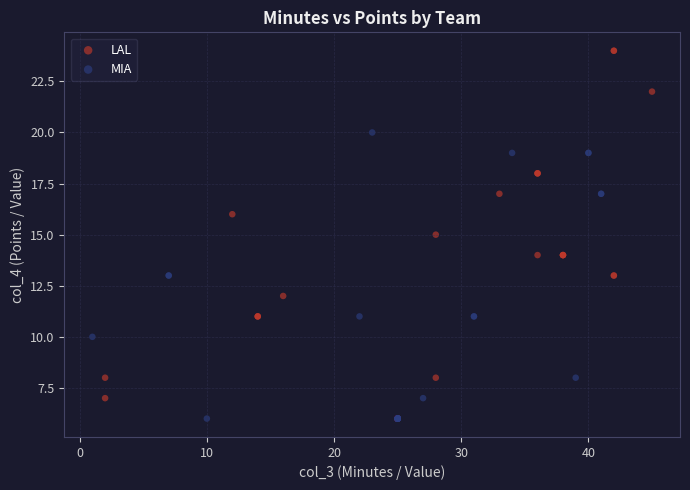

Which series has the largest Y range (max minus min)?

LAL